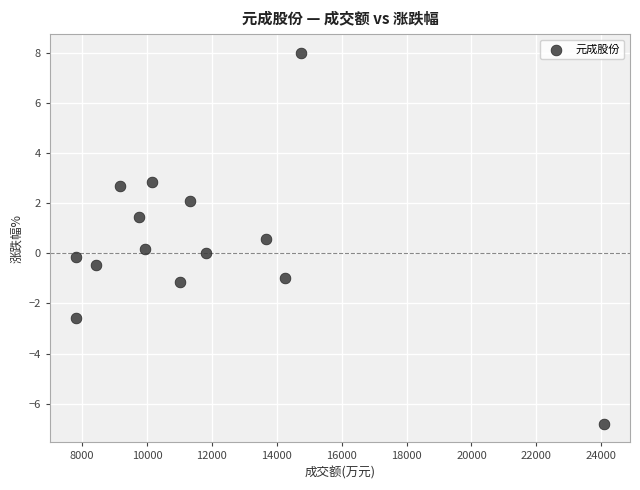

What is the range of Y values (max minus min)?

14.8